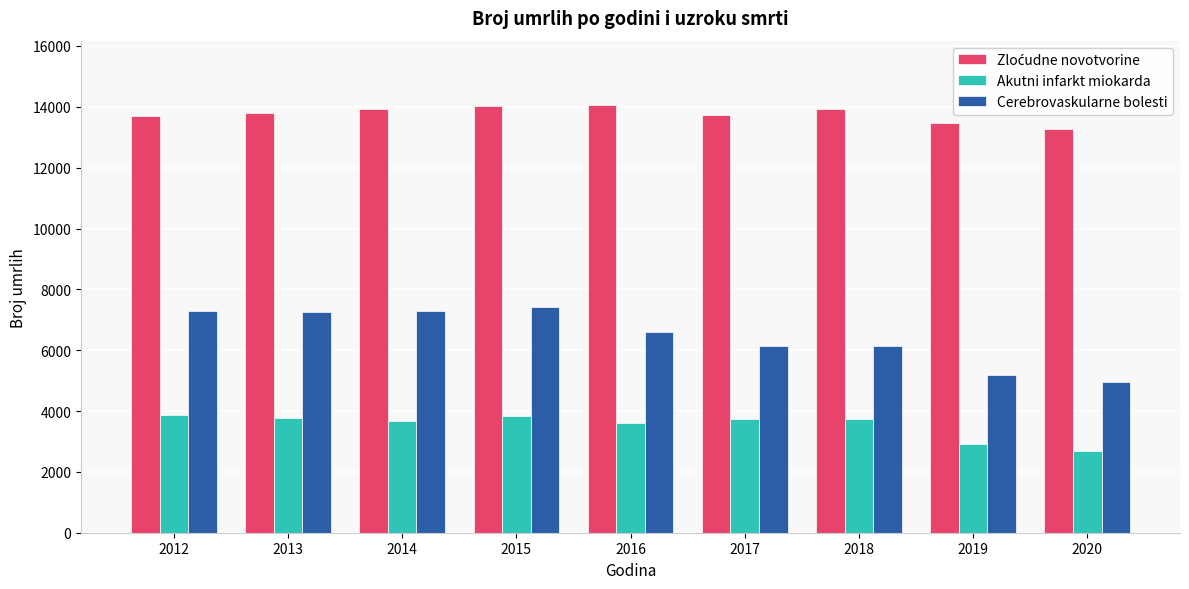

What is the sum of the Akutni infarkt miokarda values at 2014 and 2018?

7410